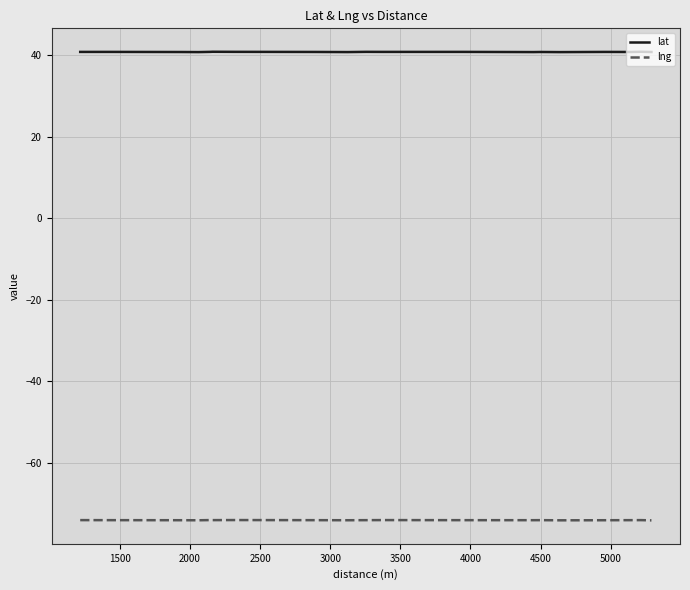

List the series in order of their peak value, lowest first.

lng, lat